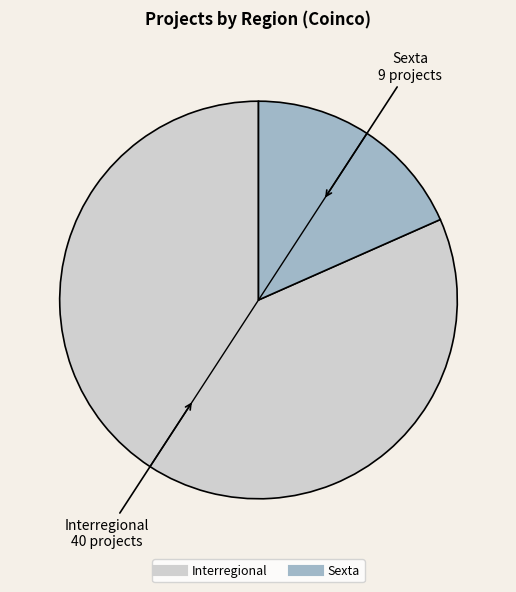

Is there a majority slice in this chart?

Yes